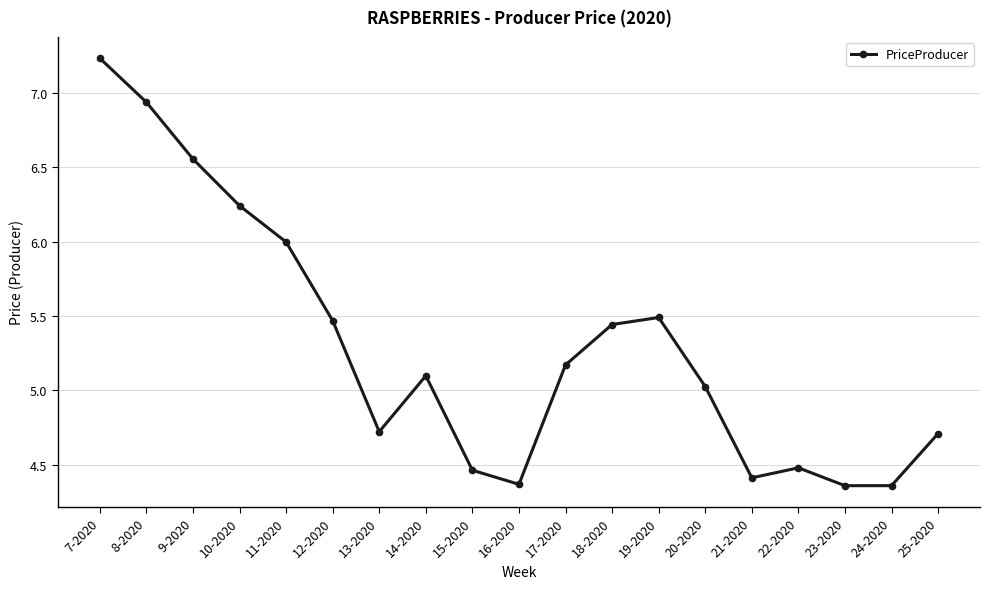

Approximately how many times larger is the value at 17-2020 compared to 15-2020?

1.2